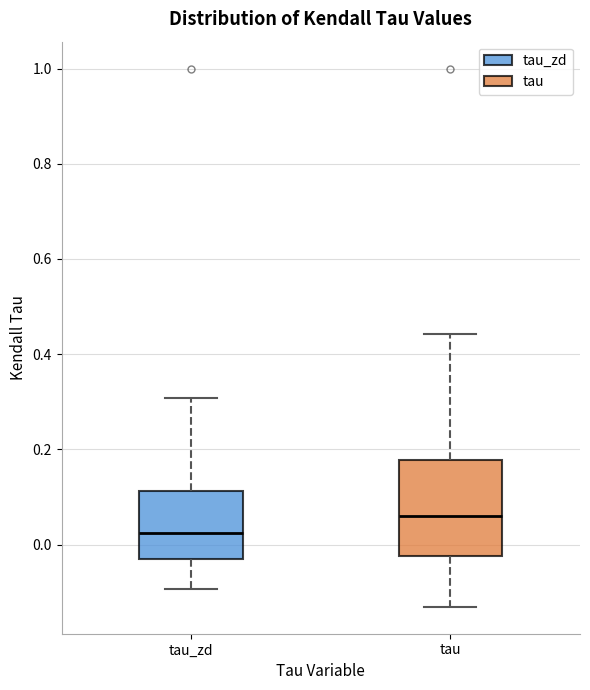

Comparing the boxes themselves (not the whiskers), which one is the tallest?

tau